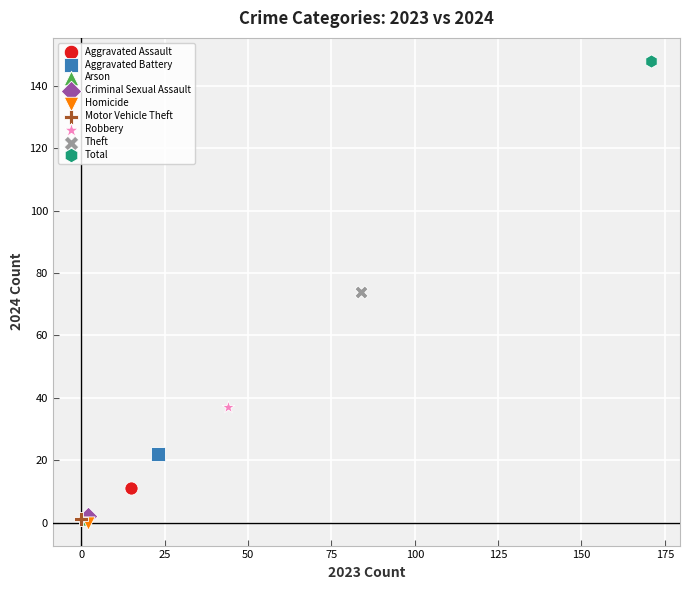

What are all the series names shown in the legend?

Aggravated Assault, Aggravated Battery, Arson, Criminal Sexual Assault, Homicide, Motor Vehicle Theft, Robbery, Theft, Total